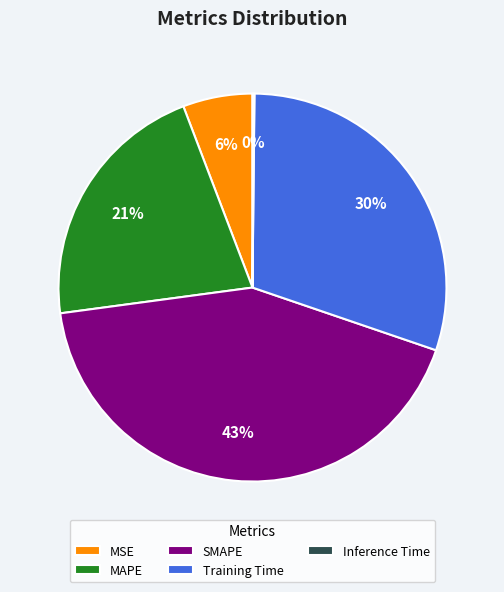

To the nearest percent, what is the average slice percentage?

20%